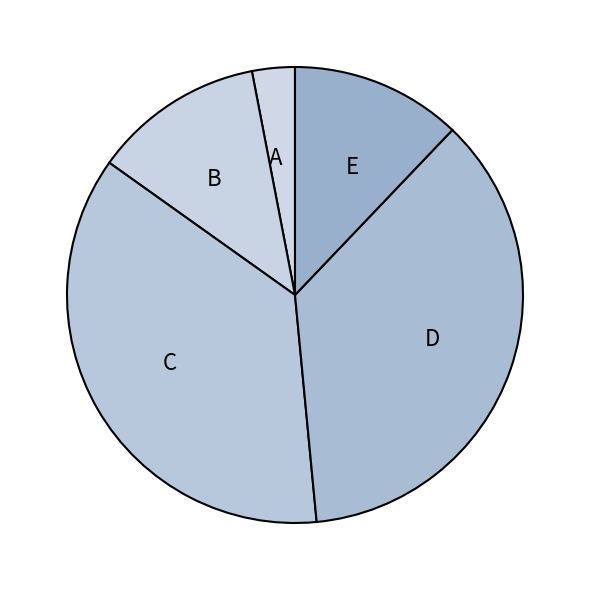

Combined, do D and B account for over 50%?

No